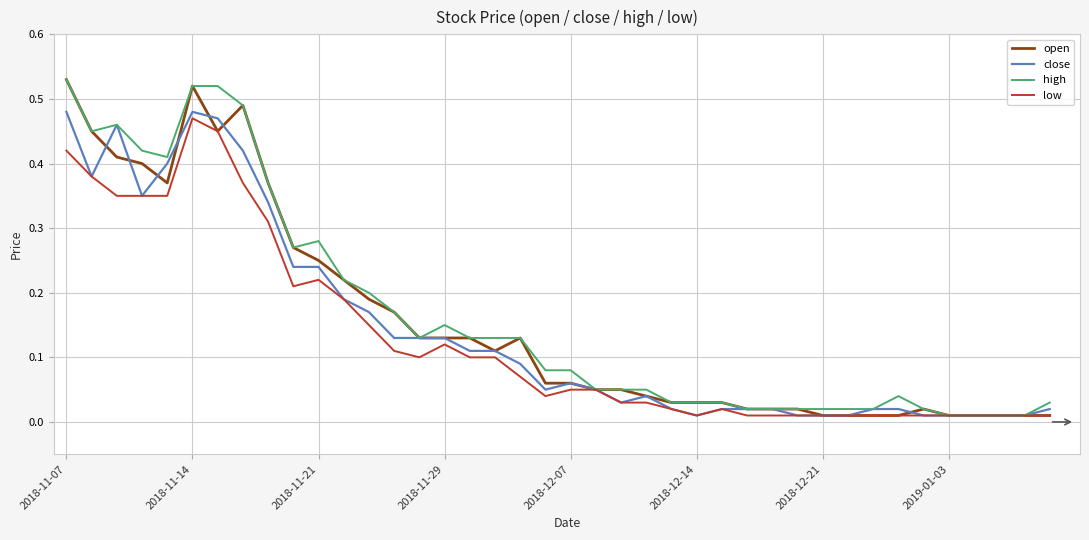

List the series in order of their overall mean, highest first.

high, open, close, low